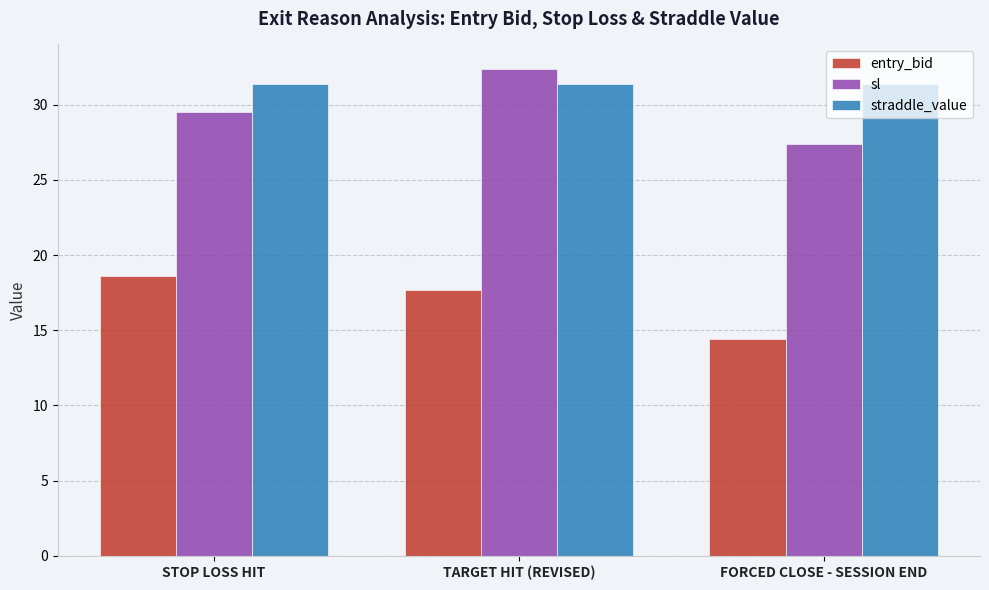

What is the label of the 1st bar from the left?

STOP LOSS HIT